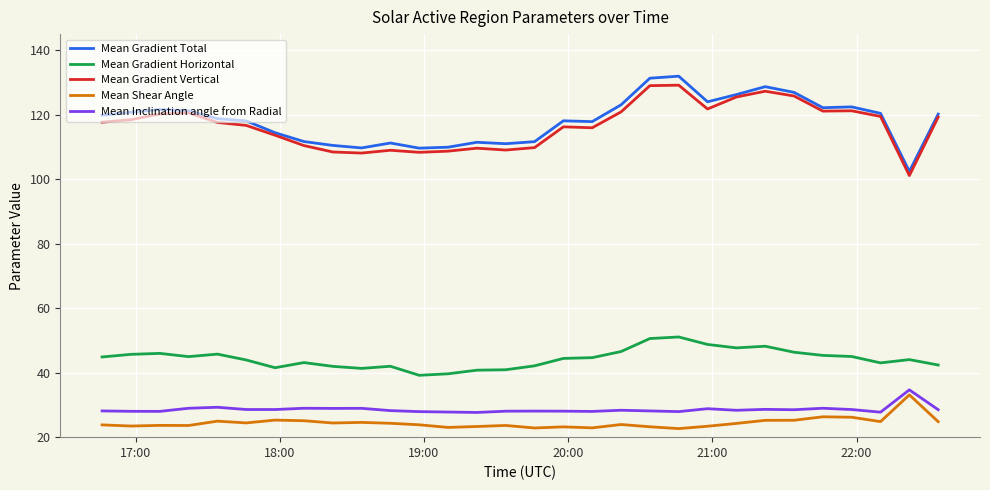

True or false: Mean Gradient Total and Mean Inclination angle from Radial cross at least once.

False